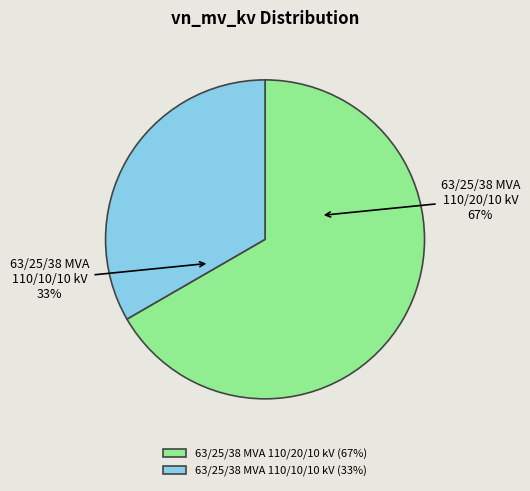

To the nearest percent, what is the combined percentage of 63/25/38 MVA 110/20/10 kV and 63/25/38 MVA 110/10/10 kV?

100%